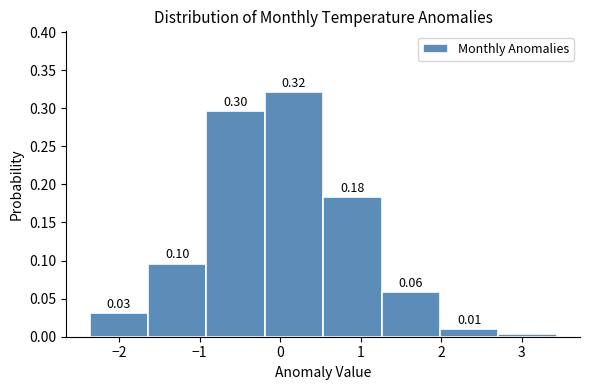

Over which range of the x-axis is the bar tallest?

-0.2 to 0.5